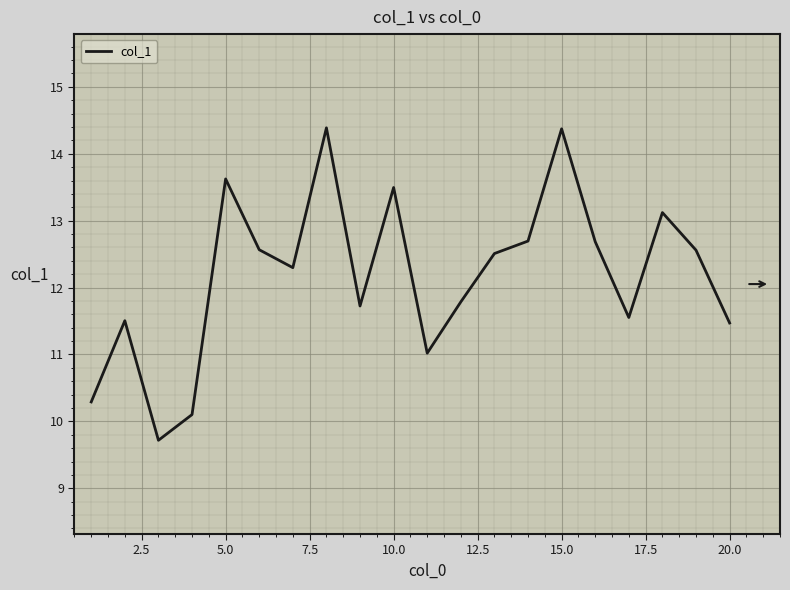

What is the difference between the maximum and minimum values?

4.7